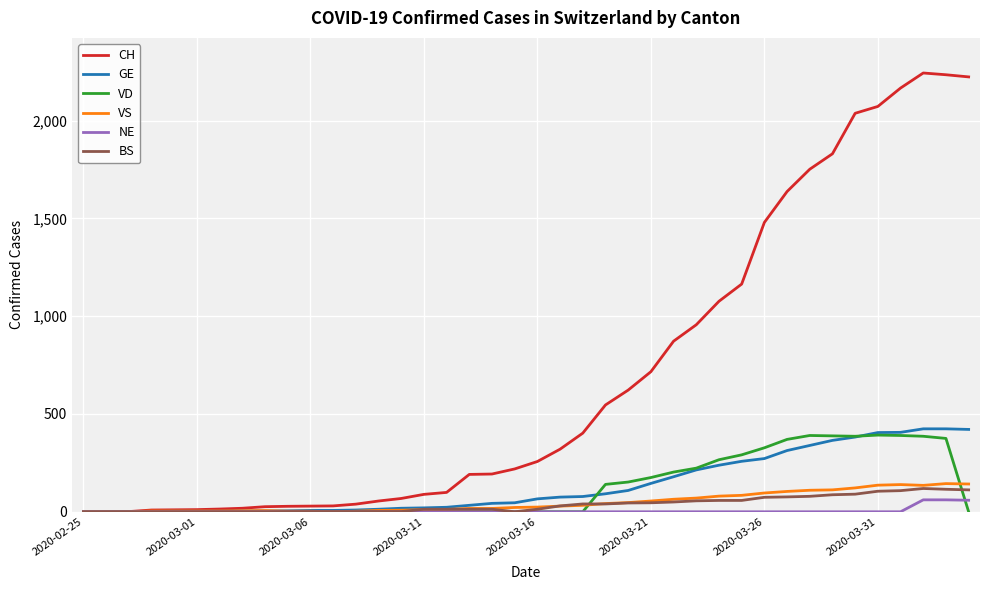

Which series has the largest range (max minus min)?

CH